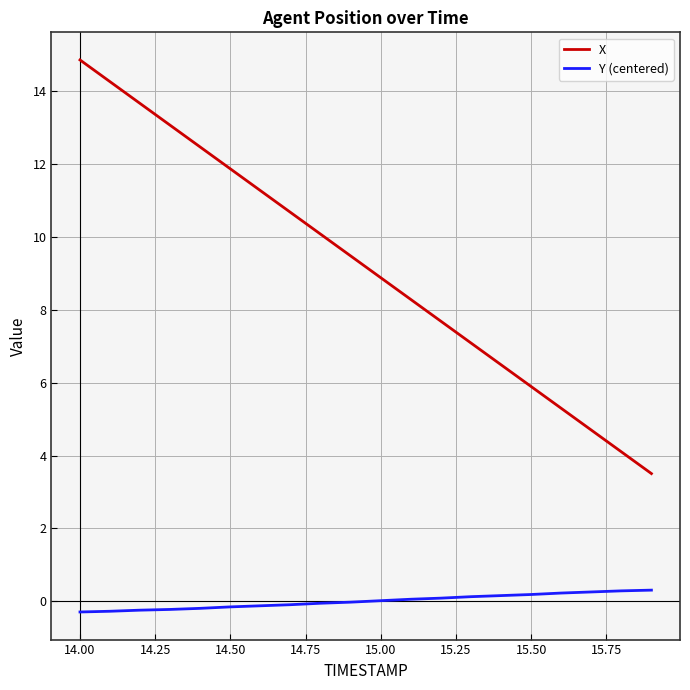

Which series has the largest range (max minus min)?

X